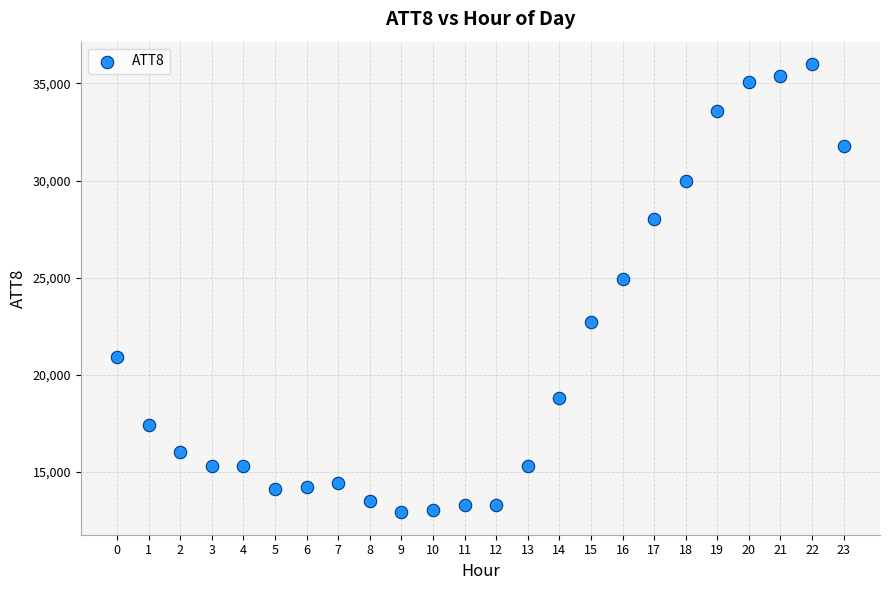

What Y value in the scatter plot is closest to 24450?

24900